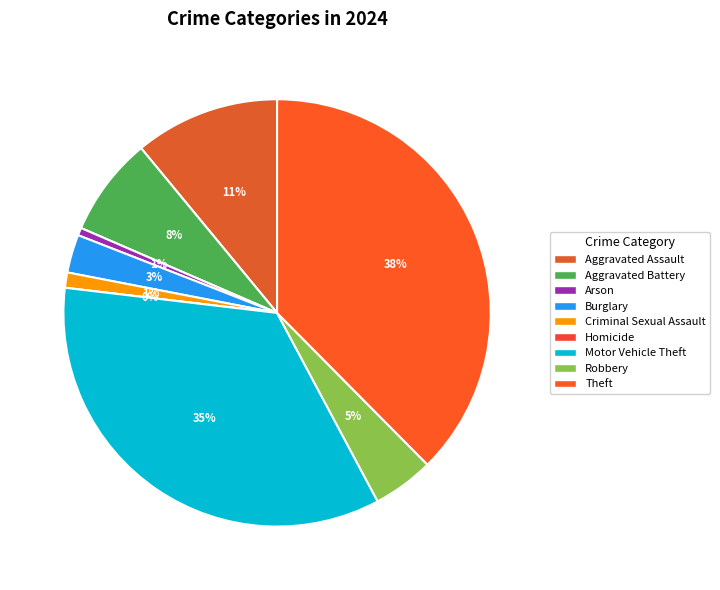

The Arson slice represents 1% of the pie. True or false?

True